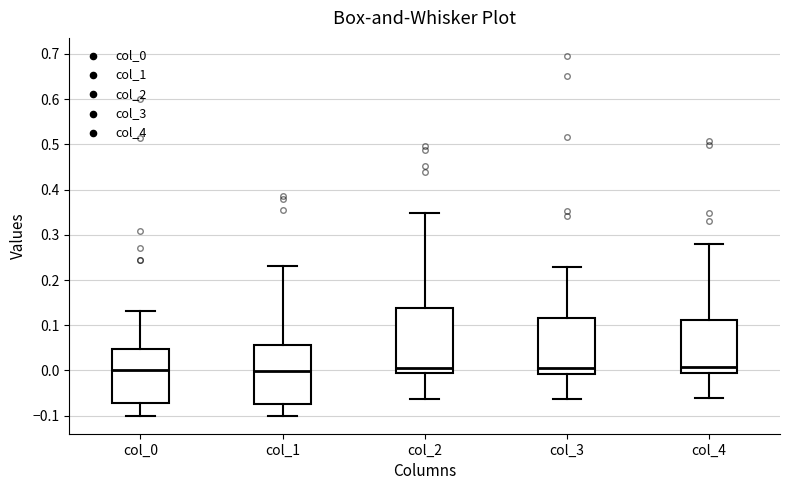

Comparing the boxes themselves (not the whiskers), which one is the tallest?

col_2